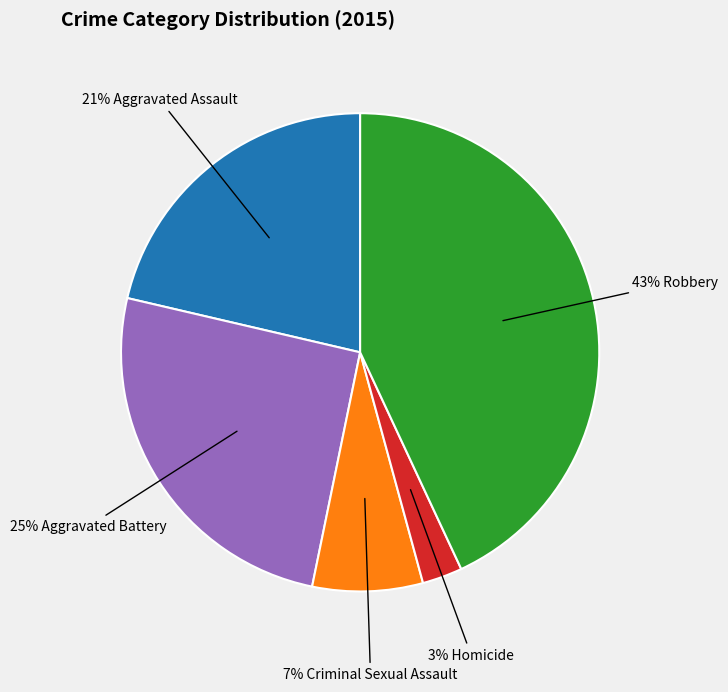

Is there a majority slice in this chart?

No